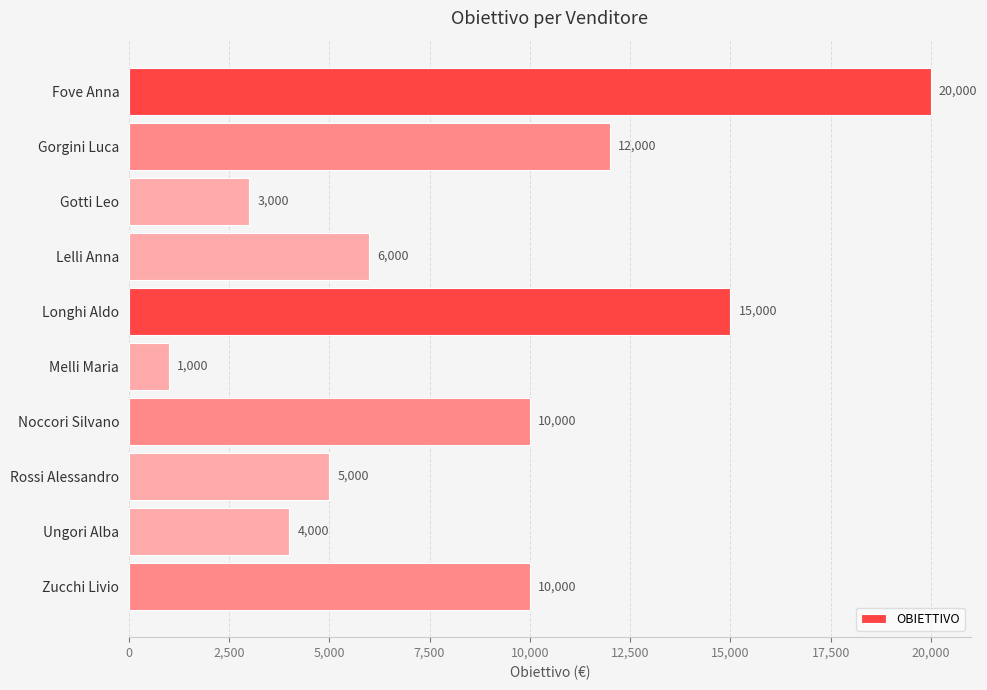

The chart shows a value of 15020 at Noccori Silvano. True or false?

False